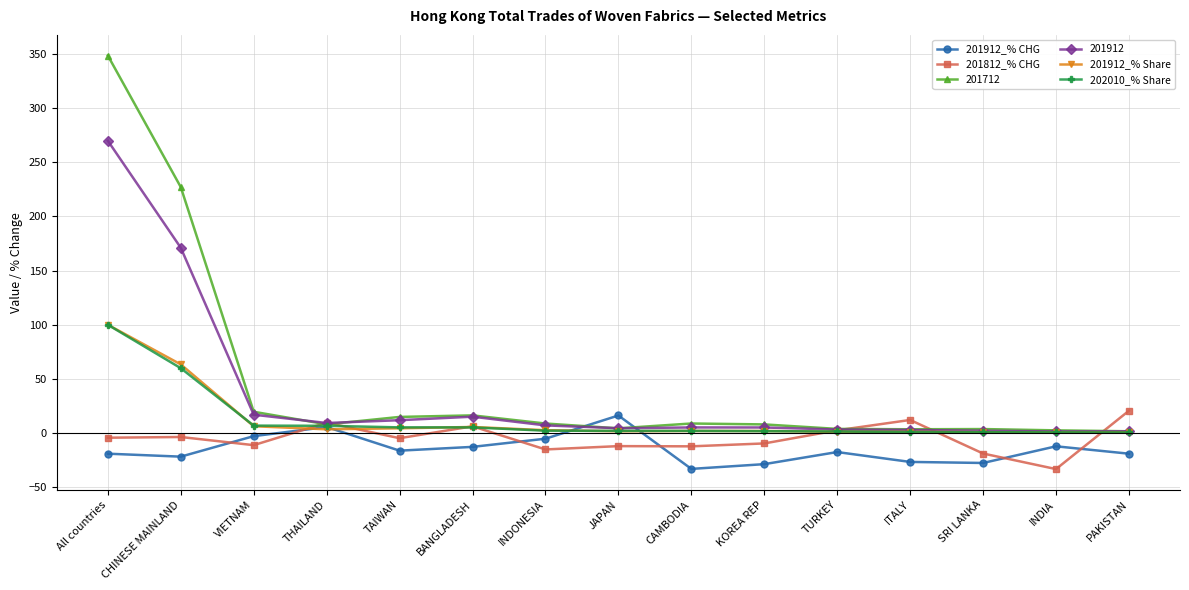

Which series has the largest total across all categories?

201712